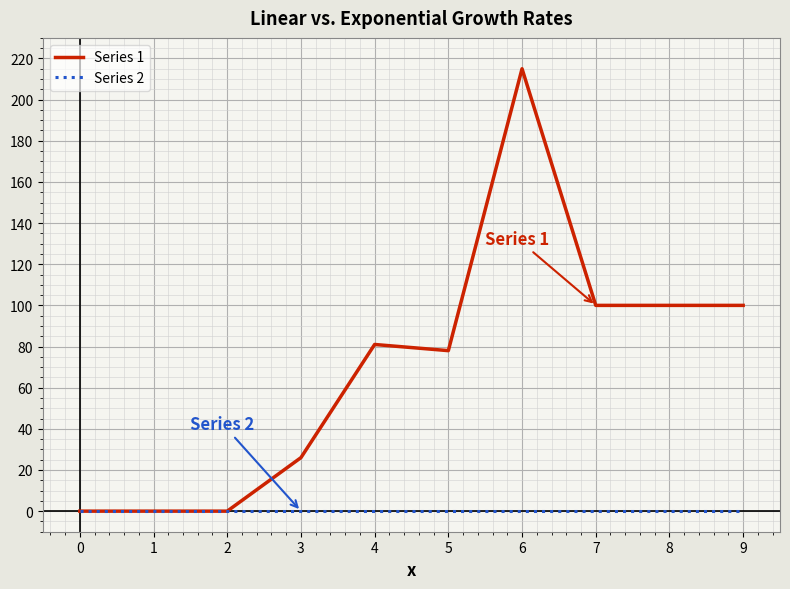

The Series 1 series shows 330 at 5. True or false?

False